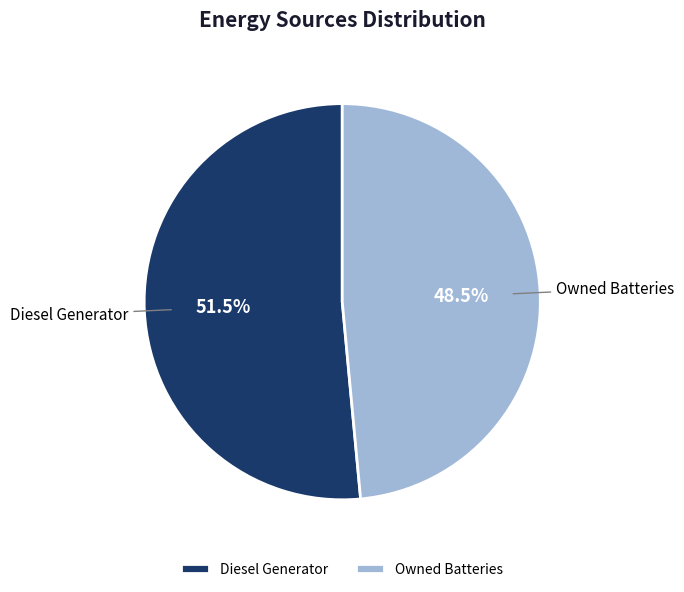

Is Diesel Generator the majority of the pie?

Yes